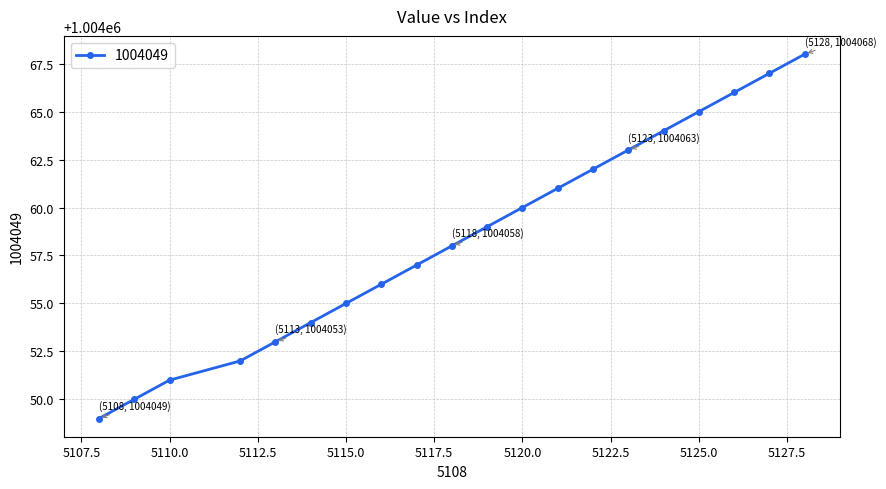

What is the minimum value shown in the chart?

1004049